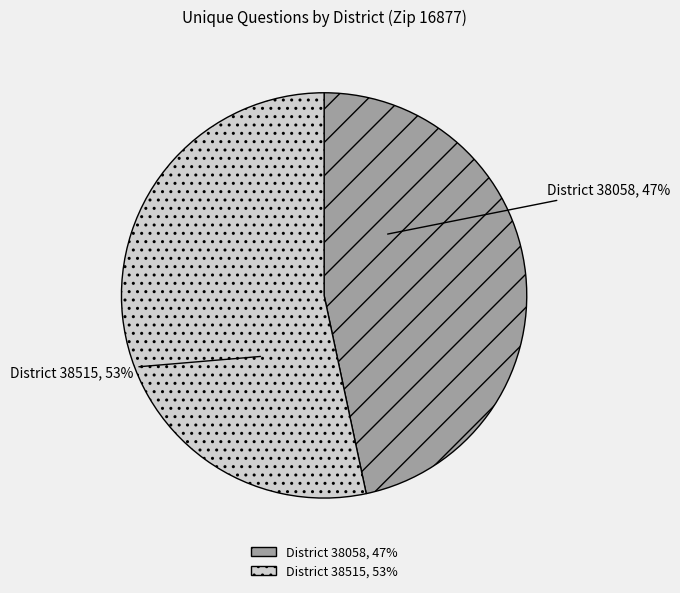

How many segments does this pie chart have?

2